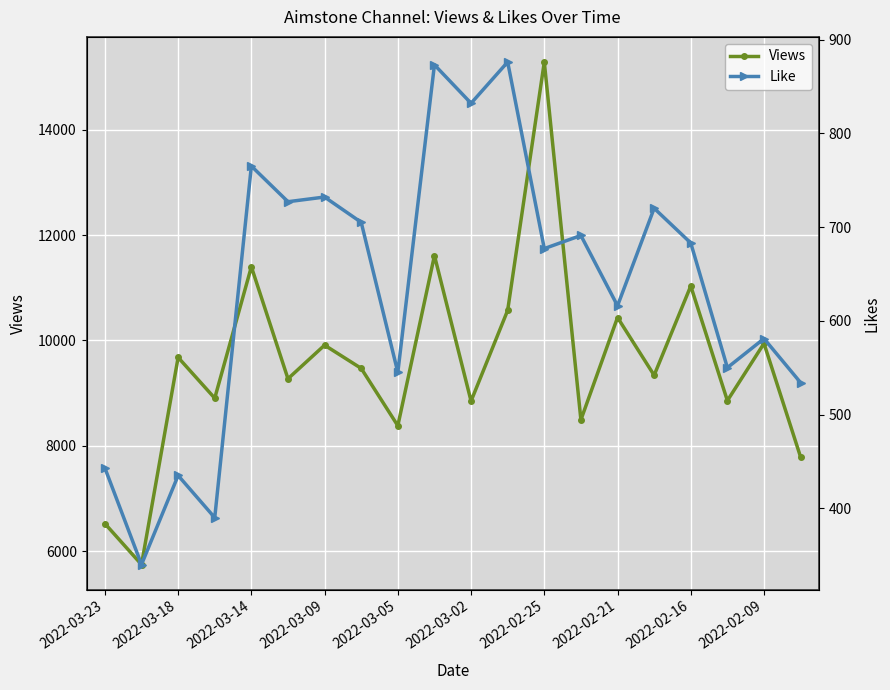

The value of Views at 2022-02-21 is 2743. True or false?

False